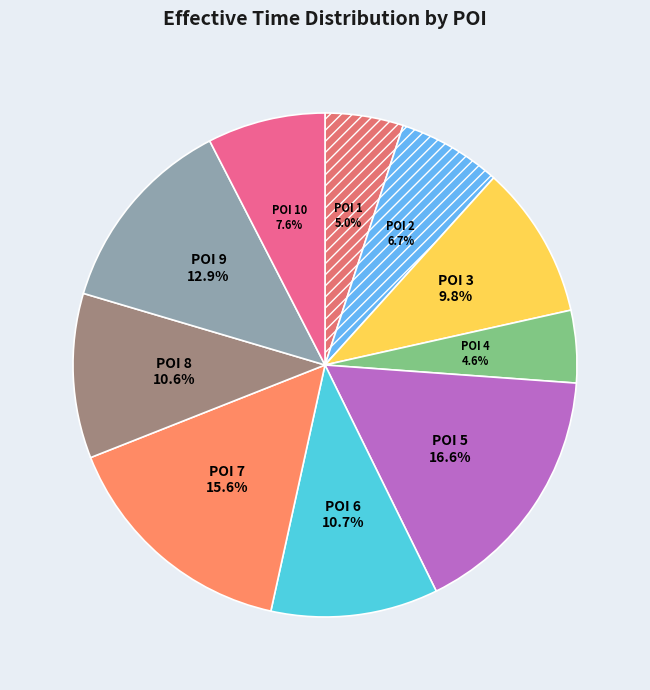

To the nearest percent, what percentage of the pie is POI 4?

5%